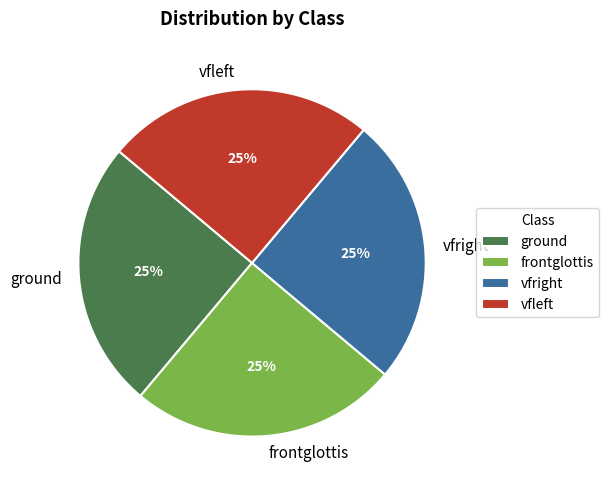

To the nearest percent, what is the difference between the largest and smallest slice percentages?

0%